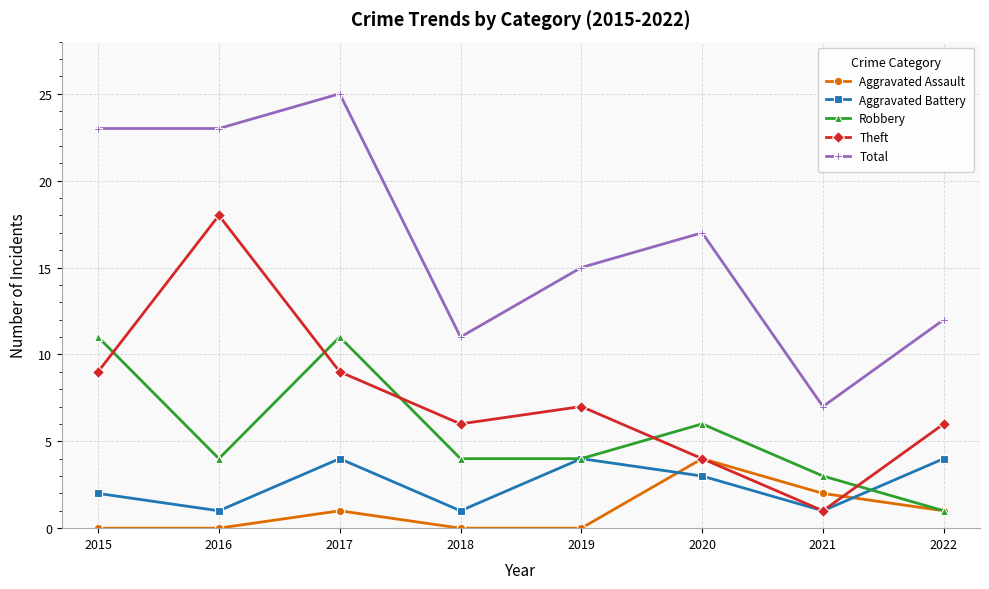

At which label does Theft first exceed 7?

2015